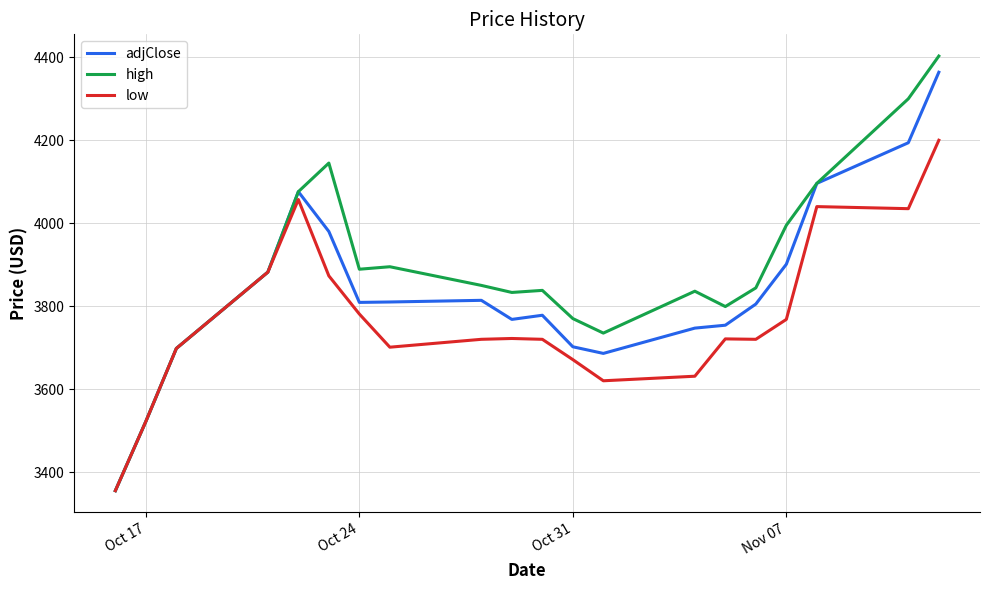

How many series are shown in this chart?

3